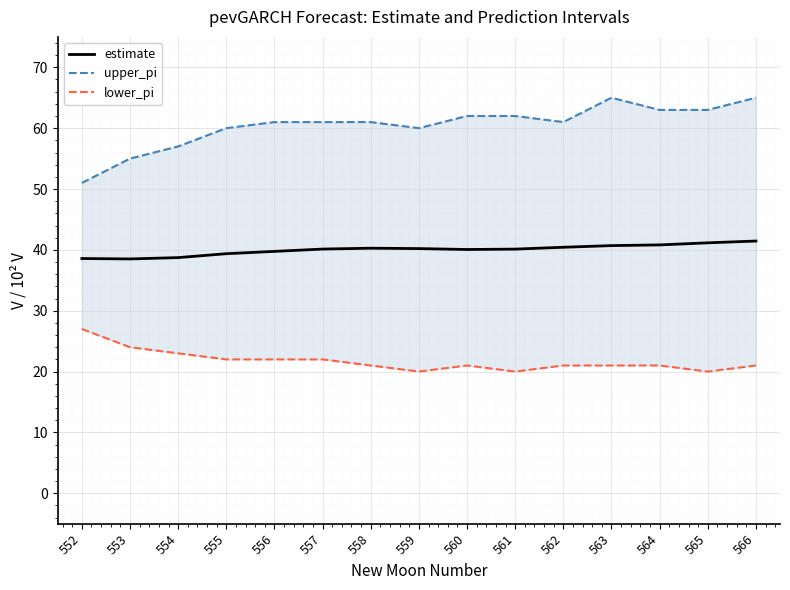

What is the maximum value for estimate?

41.5